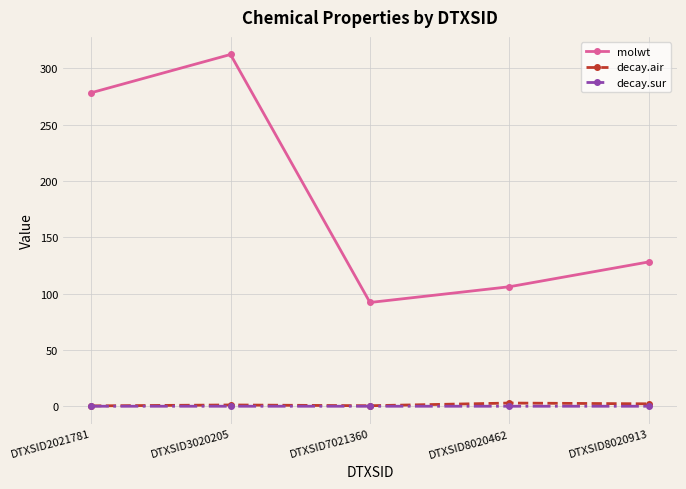

The molwt series shows 177.3 at DTXSID8020462. True or false?

False